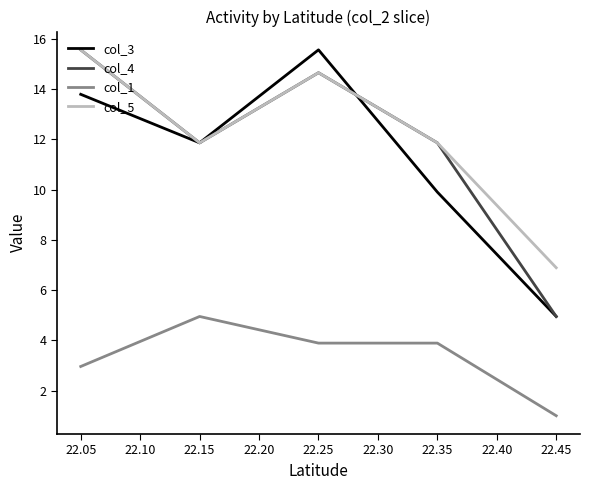

Which series has the largest total across all categories?

col_5